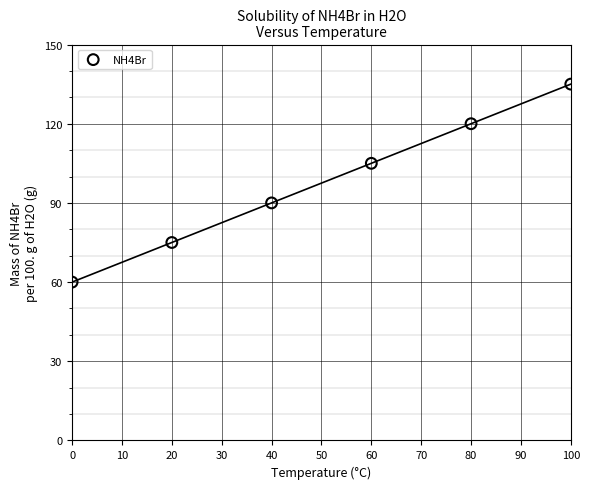

What is the average Y value?

98